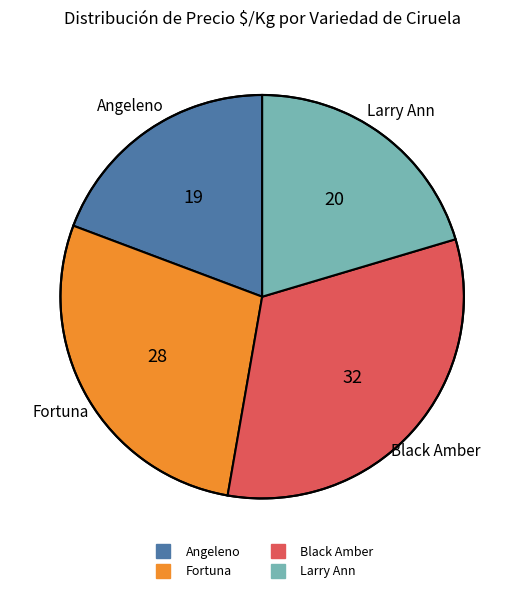

Does any single category account for the majority?

No